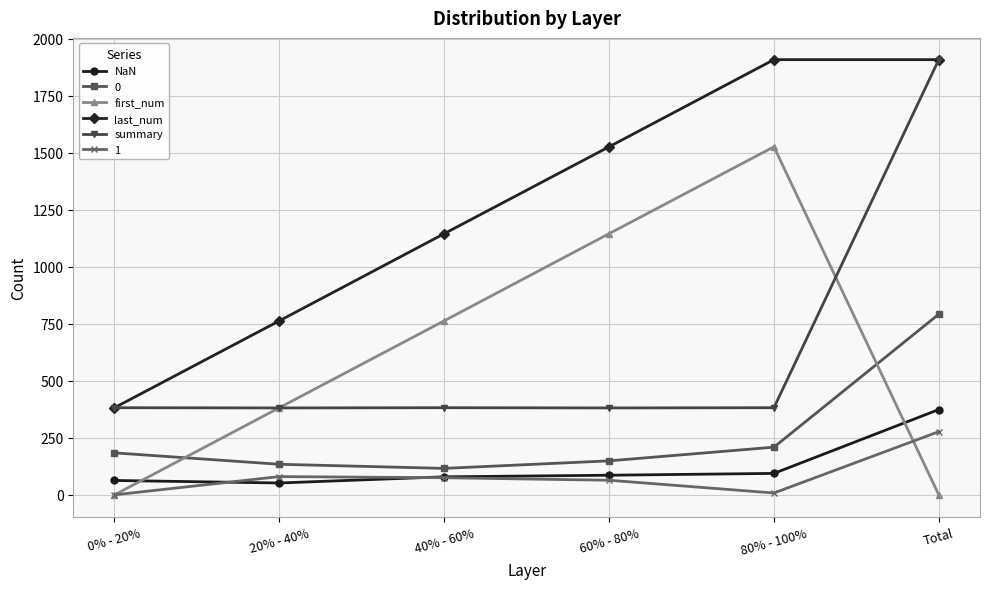

What is the label of the 1st point from the right?

Total